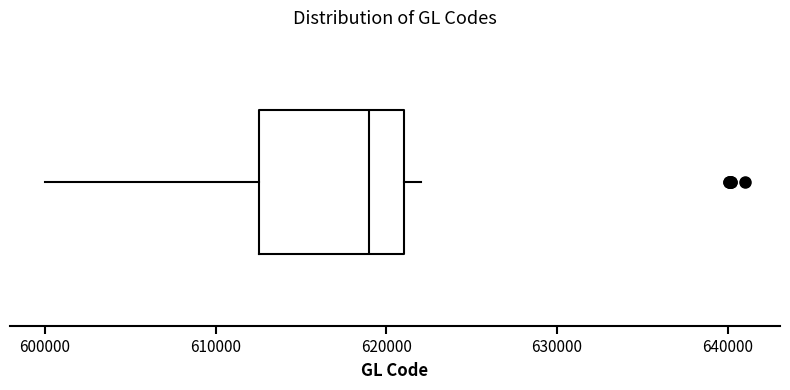

Where does the left whisker of the box end on the x-axis? The values are not printed on the chart, so give them approximately, as read against the axis.

600000